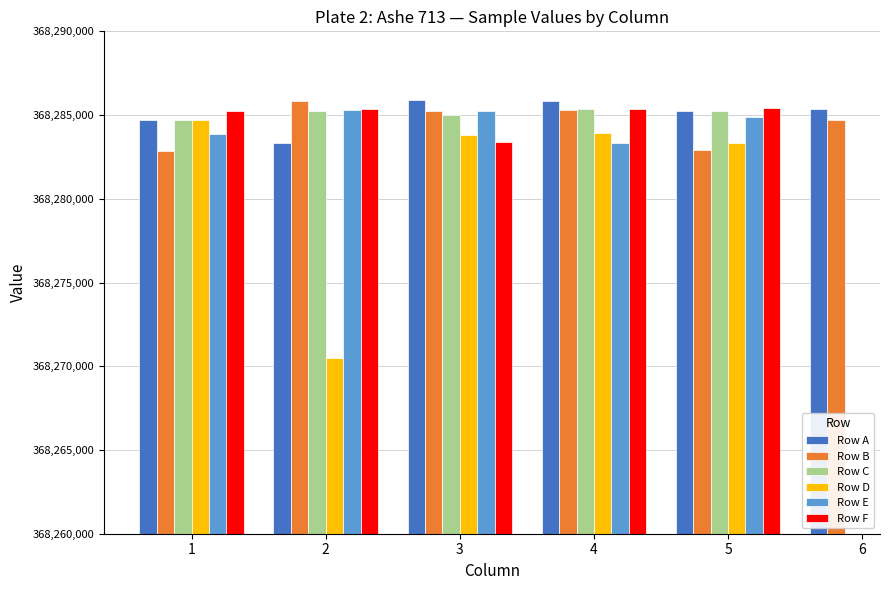

The Row B series shows 368285858.0 at 2. True or false?

True